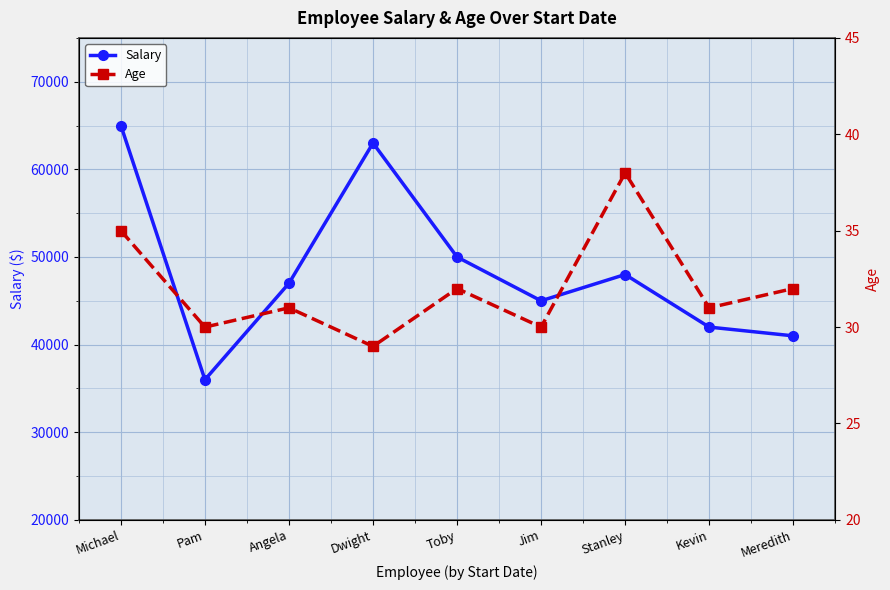

How many data points in Salary are less than 47000?

4